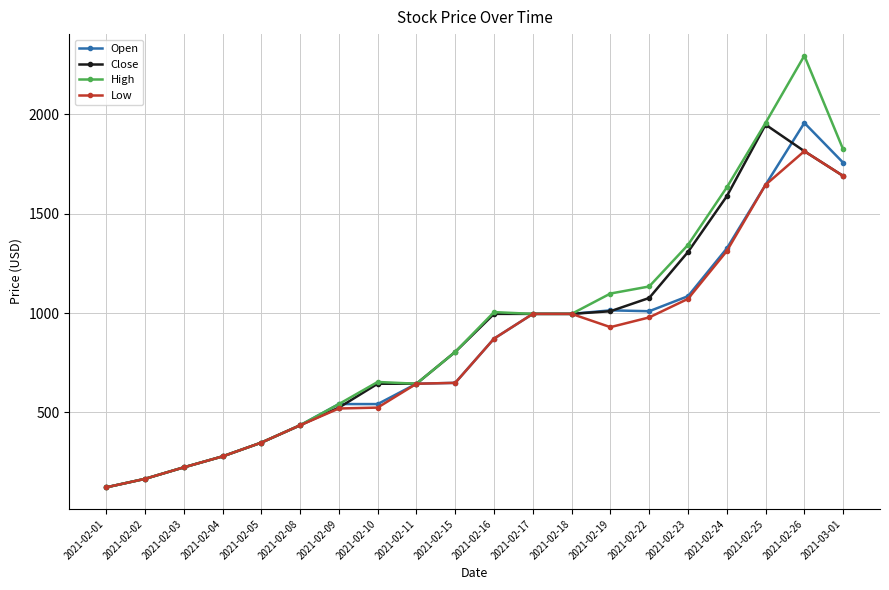

What is the label of the 18th point from the right?

2021-02-03